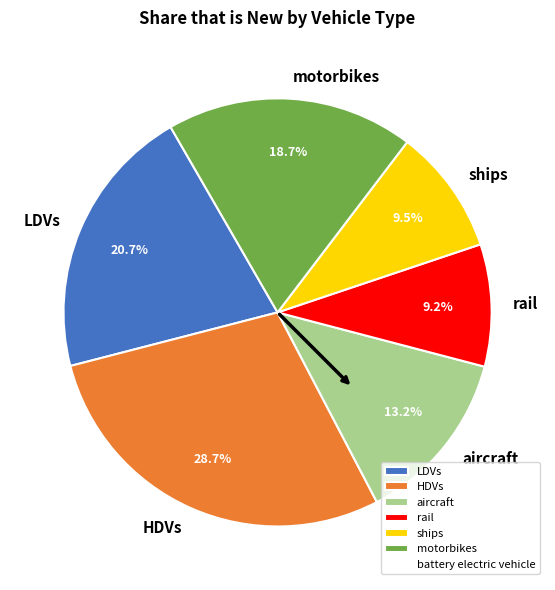

Which category has the biggest portion of the pie?

HDVs